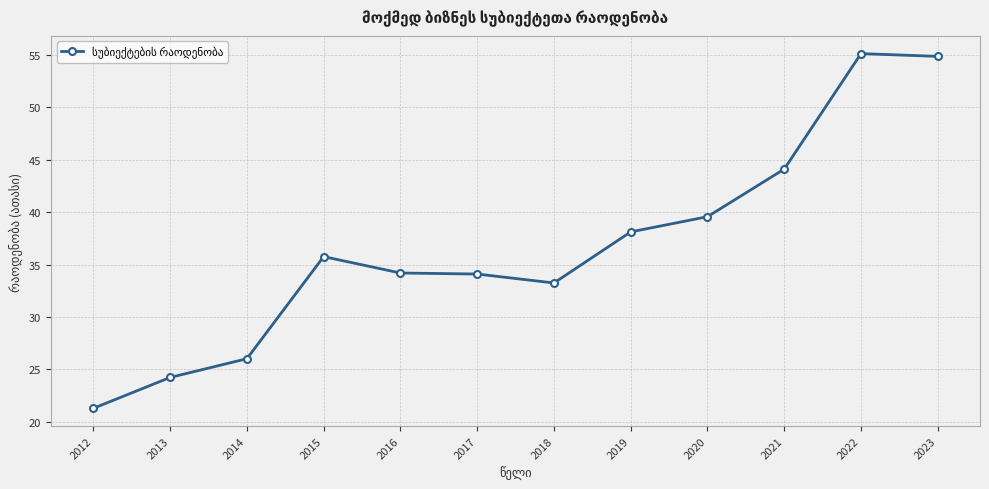

At which label does the data first exceed 35?

2015